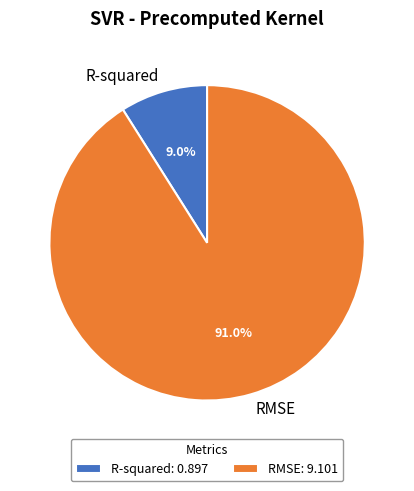

What is the largest slice in the pie chart?

RMSE